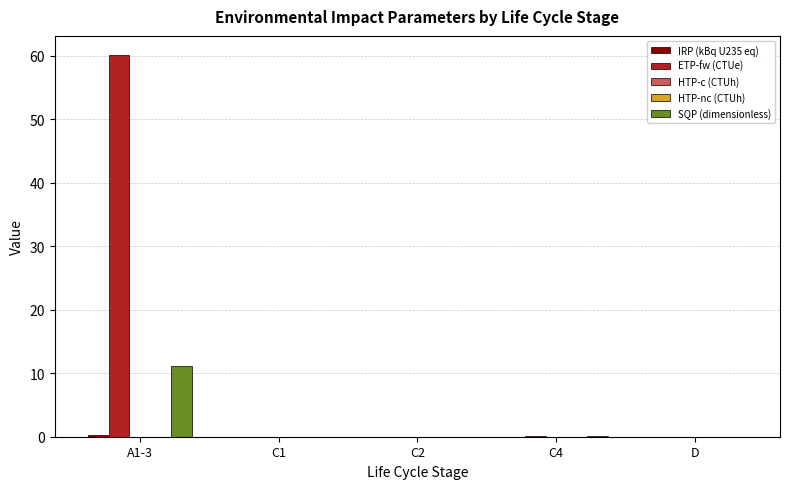

Between A1-3 and C4, which series saw the biggest shift?

ETP-fw (CTUe)